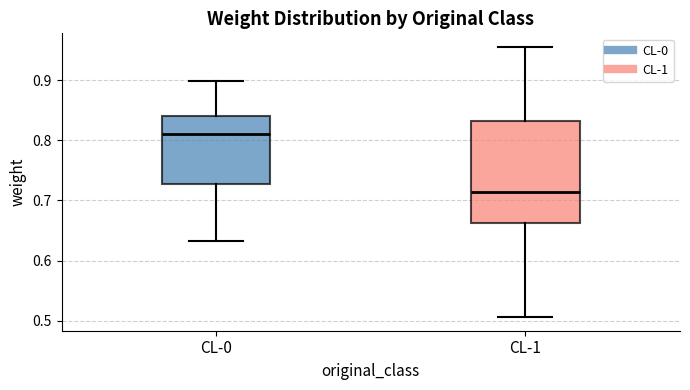

Where does the upper whisker of the box for CL-1 end on the y-axis? The values are not printed on the chart, so give them approximately, as read against the axis.

0.96